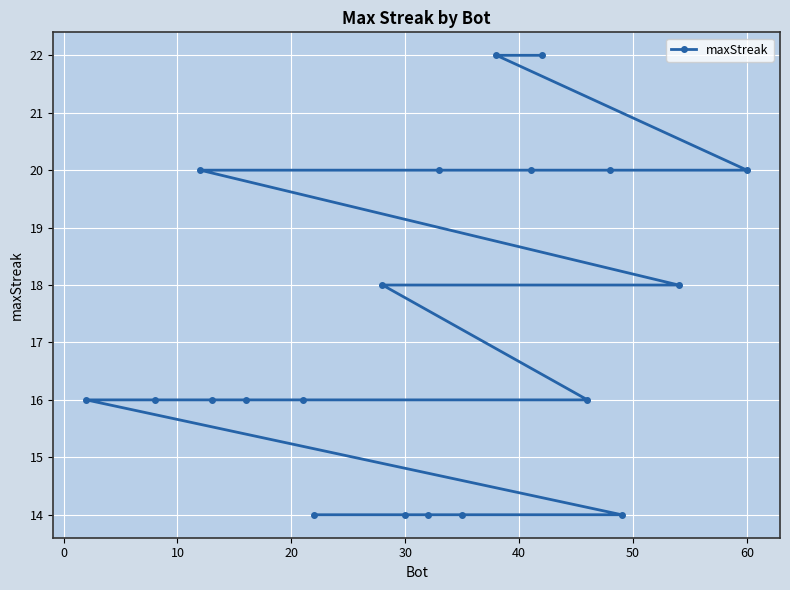

What is the minimum value shown in the chart?

14